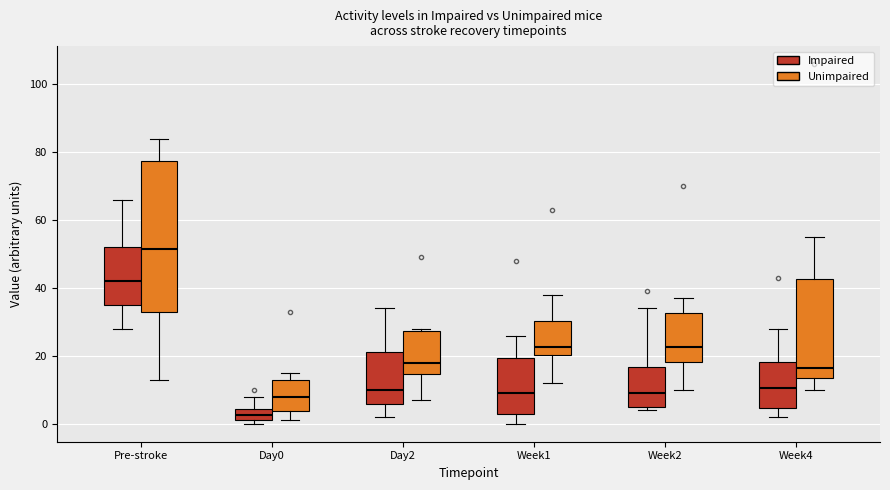

Reading left to right, transcribe this box plot: for each box, give where its median line is, the range the box spans, and where its two whiskers end, as read against the y-axis. The values are not printed on the chart, so give them approximately, as read against the axis.

Pre-stroke (Impaired): median 42, box 36 to 52, whiskers 28 to 66
Pre-stroke (Unimpaired): median 52, box 34 to 78, whiskers 14 to 84
Day0 (Impaired): median 2 (inside the box), box 2 to 4, whiskers 0 to 8
Day0 (Unimpaired): median 8, box 4 to 12, whiskers 2 to 16
Day2 (Impaired): median 10, box 6 to 22, whiskers 2 to 34
Day2 (Unimpaired): median 18, box 14 to 28, whiskers 8 to 28 (just above the box's upper edge)
Week1 (Impaired): median 10, box 2 to 20, whiskers 0 to 26
Week1 (Unimpaired): median 22, box 20 to 30, whiskers 12 to 38
Week2 (Impaired): median 10, box 6 to 16, whiskers 4 to 34
Week2 (Unimpaired): median 22, box 18 to 32, whiskers 10 to 38
Week4 (Impaired): median 10, box 4 to 18, whiskers 2 to 28
Week4 (Unimpaired): median 16, box 14 to 42, whiskers 10 to 56